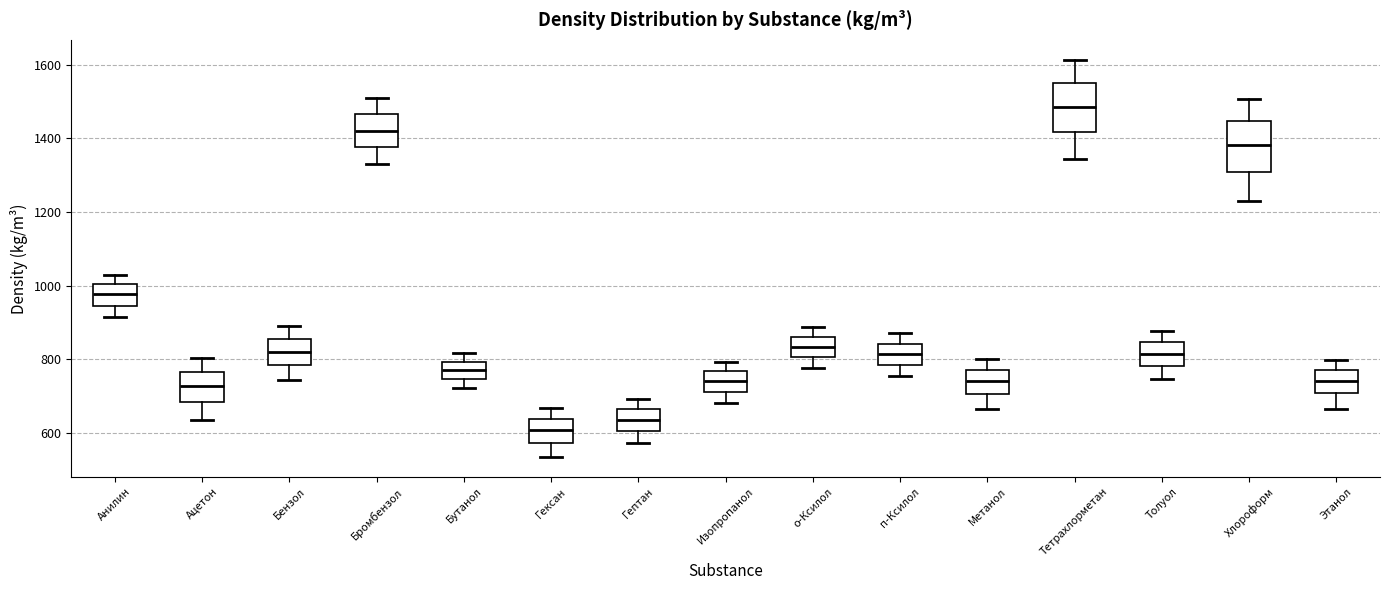

Reading left to right, read every box against the y-axis: the position of its median line, the range the box covers, and the ends of its whiskers. The values are not printed on the chart, so give them approximately, as read against the axis.

Анилин: median 980, box 940 to 1000, whiskers 920 to 1020
Ацетон: median 720, box 680 to 760, whiskers 640 to 800
Бензол: median 820, box 780 to 860, whiskers 740 to 880
Бромбензол: median 1420, box 1380 to 1460, whiskers 1320 to 1500
Бутанол: median 760, box 740 to 800, whiskers 720 to 820
Гексан: median 600, box 580 to 640, whiskers 540 to 660
Гептан: median 640, box 600 to 660, whiskers 580 to 700
Изопропанол: median 740, box 720 to 760, whiskers 680 to 800
о-Ксилол: median 840, box 800 to 860, whiskers 780 to 880
п-Ксилол: median 820, box 780 to 840, whiskers 760 to 860
Метанол: median 740, box 700 to 760, whiskers 660 to 800
Тетрахлорметан: median 1480, box 1420 to 1560, whiskers 1340 to 1620
Толуол: median 820, box 780 to 840, whiskers 740 to 880
Хлороформ: median 1380, box 1300 to 1440, whiskers 1220 to 1500
Этанол: median 740, box 700 to 760, whiskers 660 to 800